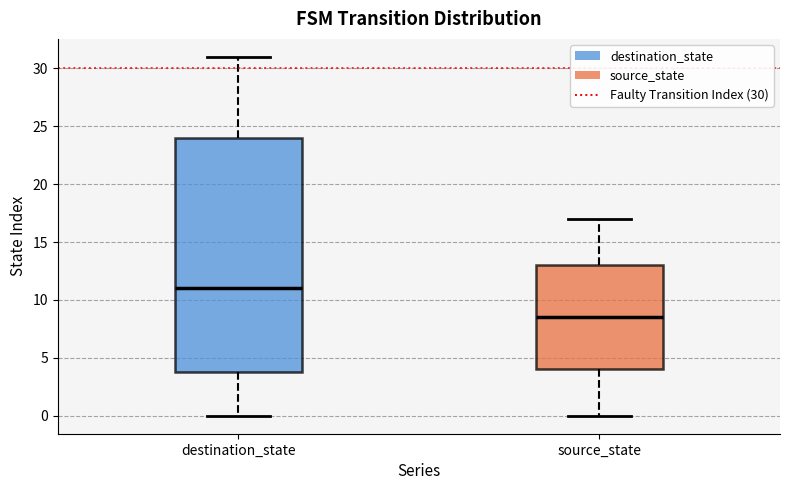

Reading left to right, transcribe this box plot: for each box, give where its median line is, the range the box spans, and where its two whiskers end, as read against the y-axis. The values are not printed on the chart, so give them approximately, as read against the axis.

destination_state: median 11.0, box 4.0 to 24.0, whiskers 0.0 to 31.0
source_state: median 8.5, box 4.0 to 13.0, whiskers 0.0 to 17.0